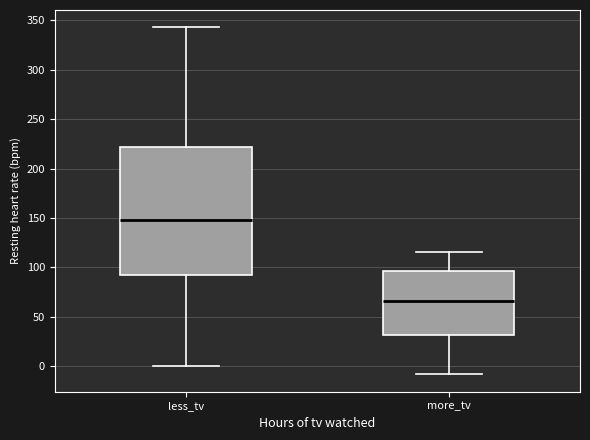

Where does the median line of the box for less_tv sit on the y-axis? The values are not printed on the chart, so give them approximately, as read against the axis.

150